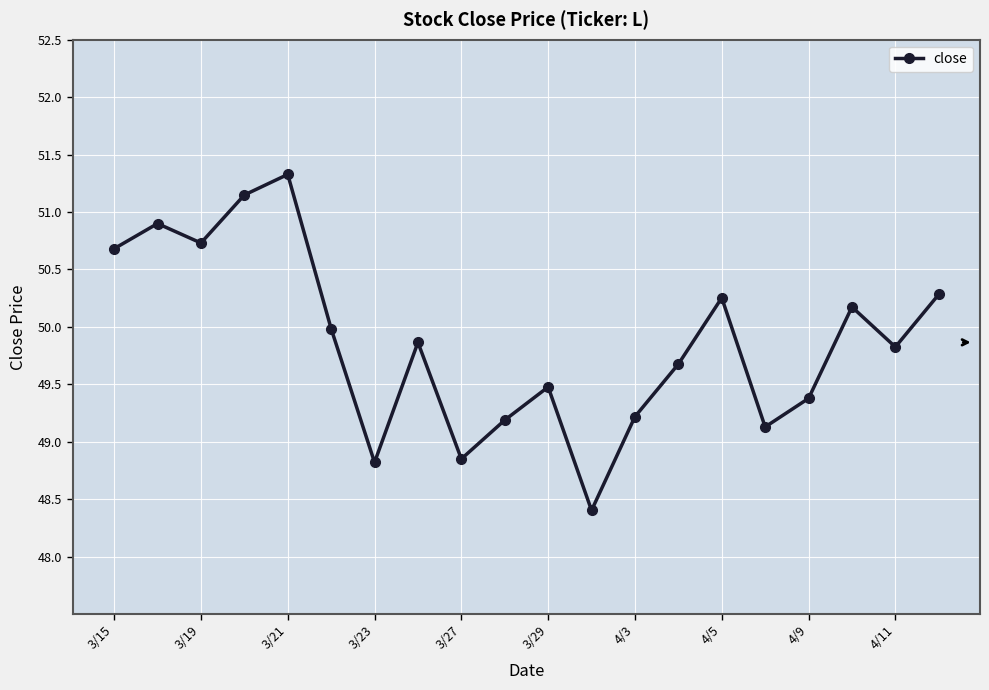

How many points are higher than both their immediate neighbors (excluding endpoints)?

6